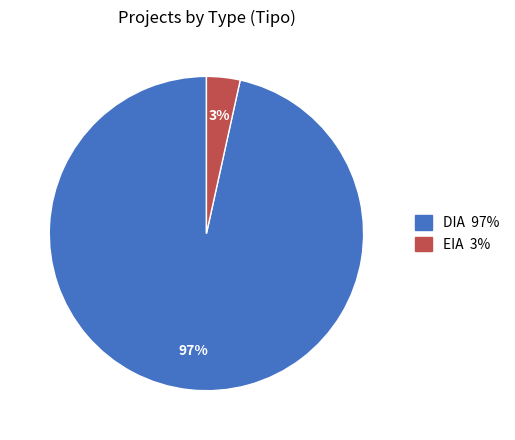

To the nearest percent, what is the combined percentage of EIA and DIA?

100%